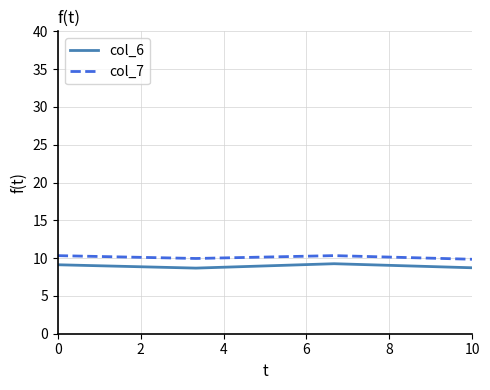

True or false: col_6 and col_7 intersect in this chart.

False